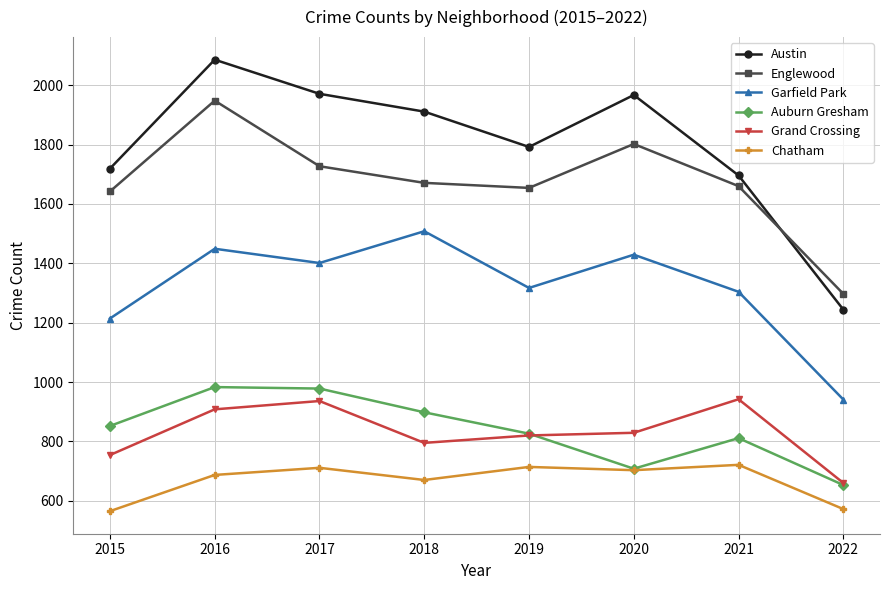

How many data points in Garfield Park are less than 1401?

4